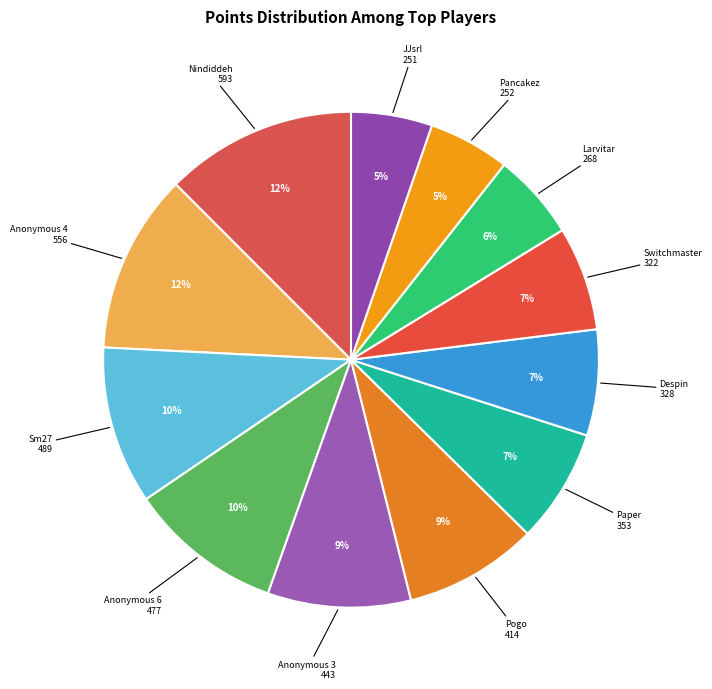

Is there a majority slice in this chart?

No